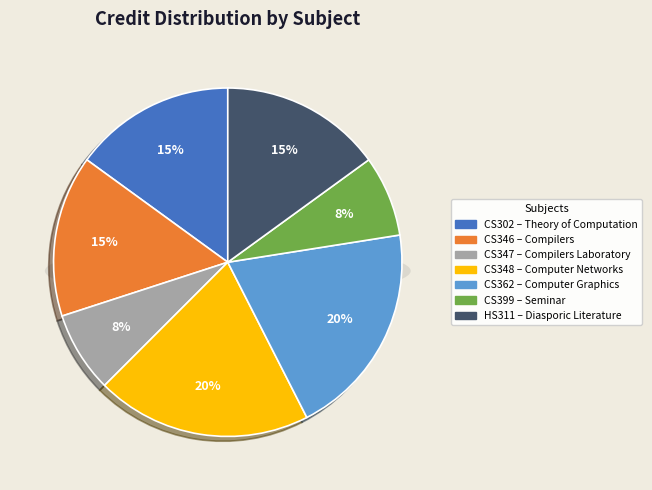

To the nearest percent, what percentage of the pie is CS362?

20%